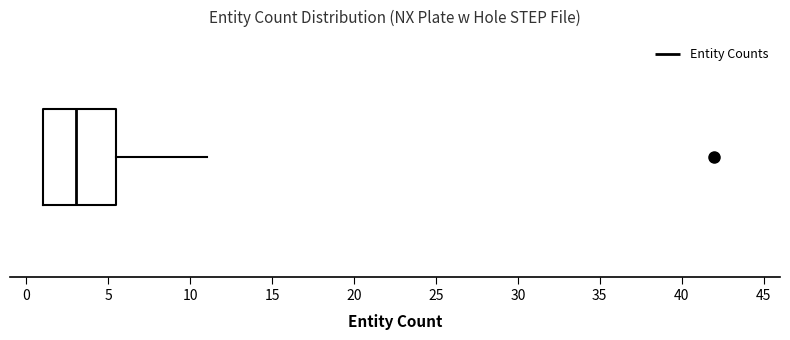

Read this box plot against the x-axis: the position of the median line, the range covered by the box, and the ends of both whiskers. The values are not printed on the chart, so give them approximately, as read against the axis.

median 3.0, box 1.0 to 5.5, whiskers 1.0 to 11.0